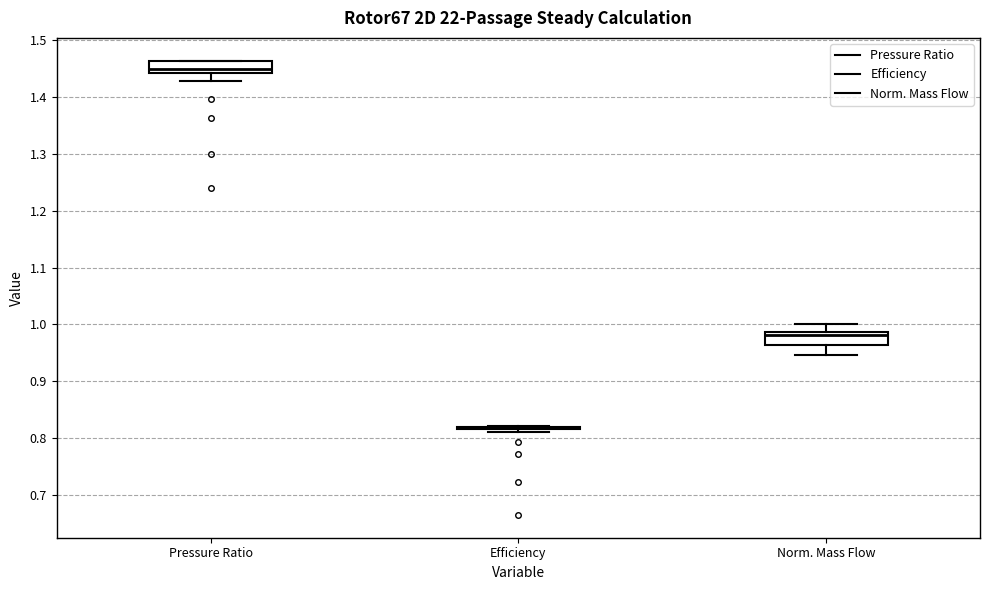

Reading left to right, transcribe this box plot: for each box, give where its median line is, the range the box spans, and where its two whiskers end, as read against the y-axis. The values are not printed on the chart, so give them approximately, as read against the axis.

Pressure Ratio: median 1.45, box 1.44 to 1.46, whiskers 1.43 to 1.46
Efficiency: box collapsed to a line at 0.82, whiskers 0.81 to 0.82
Norm. Mass Flow: median 0.98, box 0.96 to 0.99, whiskers 0.95 to 1.00